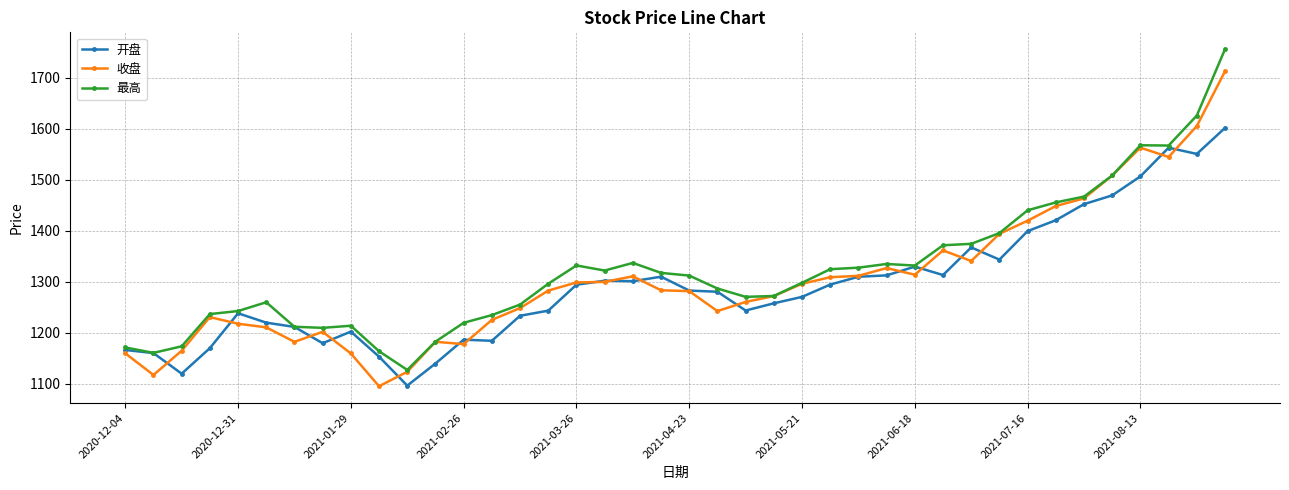

What is the minimum value shown in the chart?

1095.5